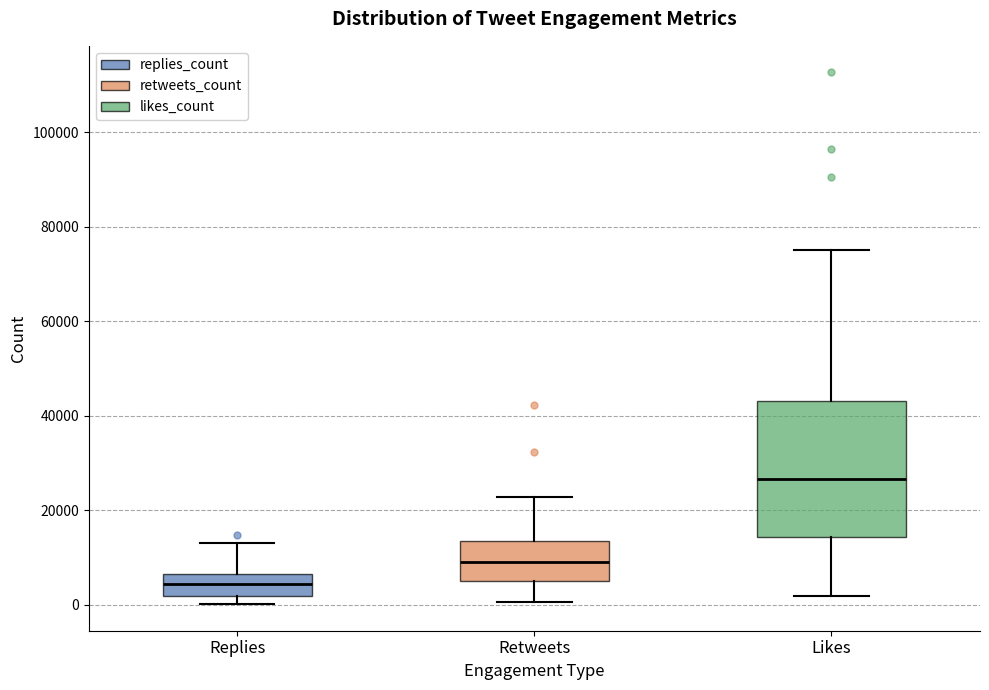

Which box has the highest median line?

Likes